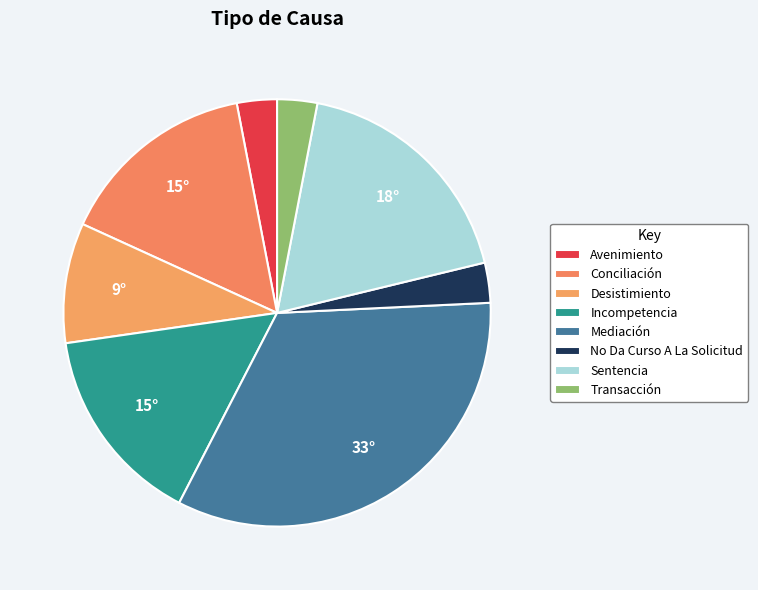

How many slices are in this pie chart?

8